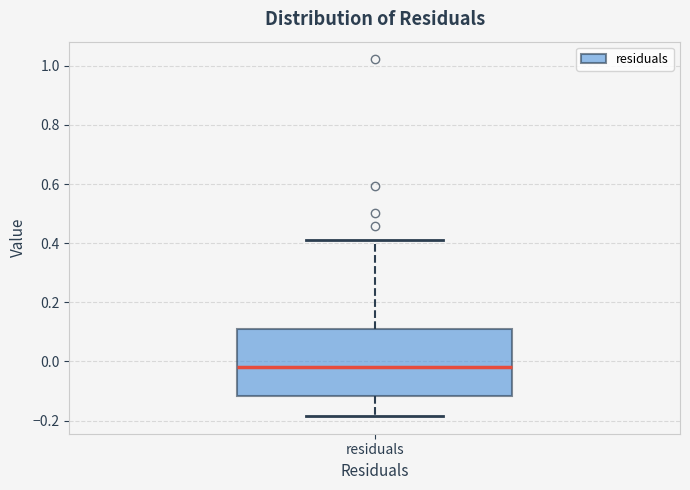

Transcribe this box plot: give where the median line is, the range the box spans, and where the two whiskers end, as read against the y-axis. The values are not printed on the chart, so give them approximately, as read against the axis.

median -0.02, box -0.12 to 0.12, whiskers -0.18 to 0.42